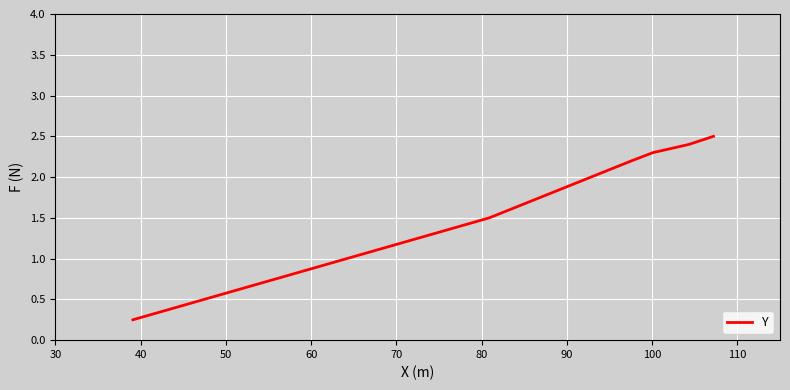

What is the sum of all values?

11.2